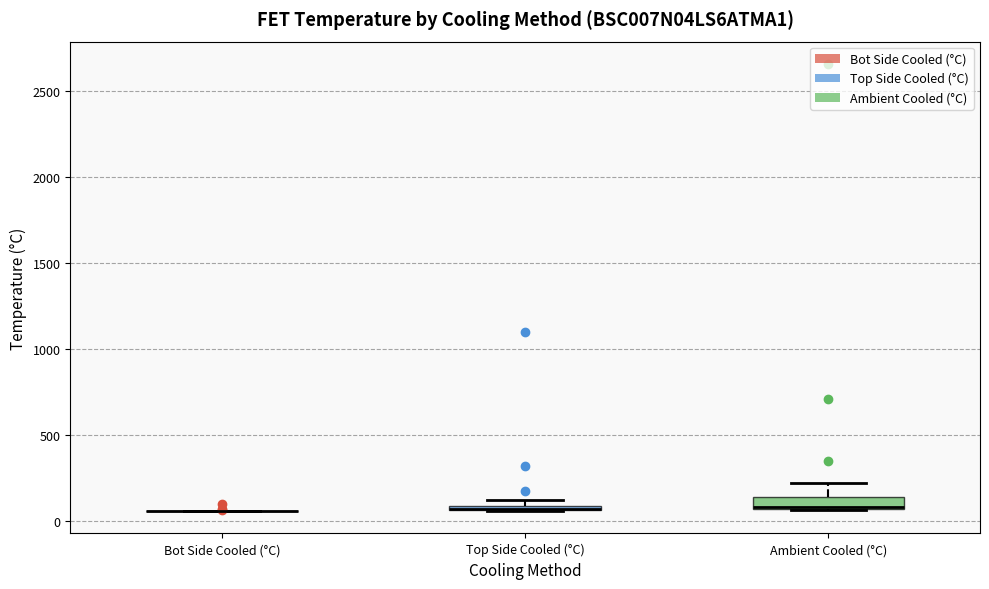

Where is the lower edge of the box for Top Side Cooled (°C) on the y-axis? The values are not printed on the chart, so give them approximately, as read against the axis.

50